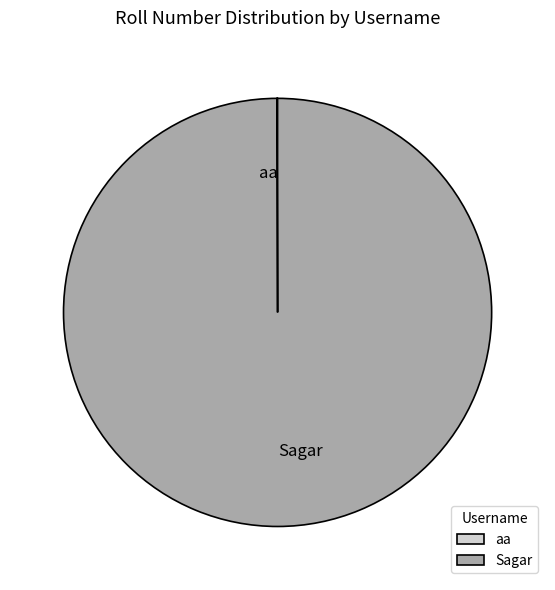

What is the majority slice?

Sagar